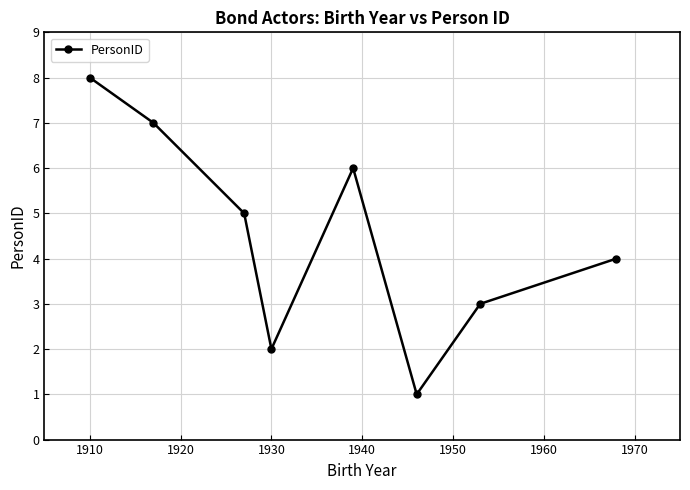

What is the greatest value displayed?

8